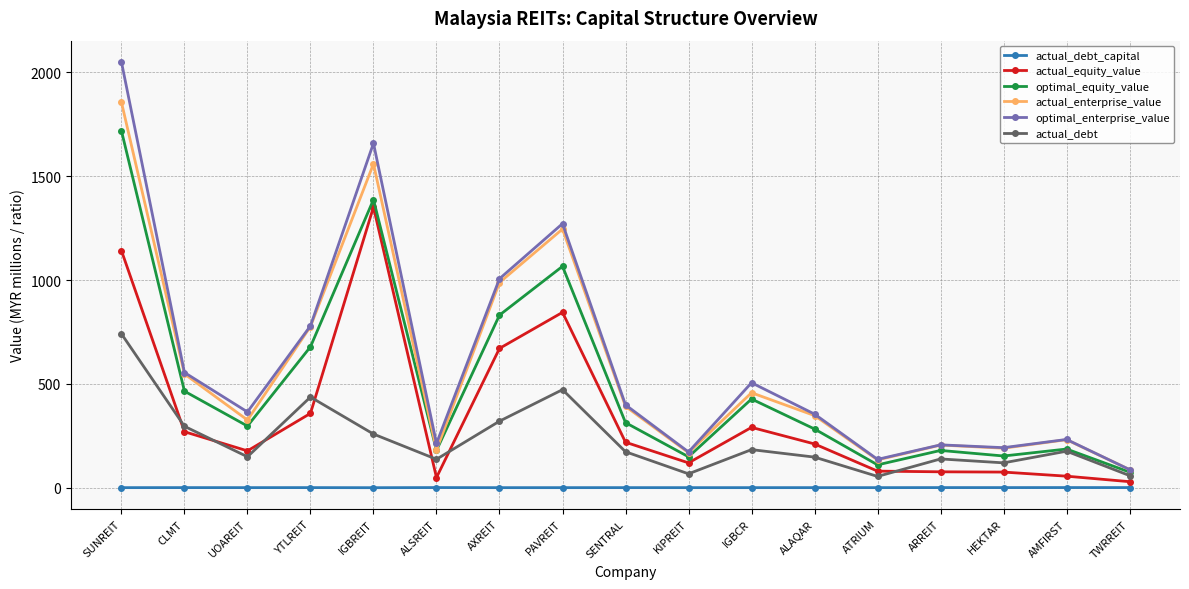

The value of optimal_enterprise_value at ALSREIT is 213.1. True or false?

True